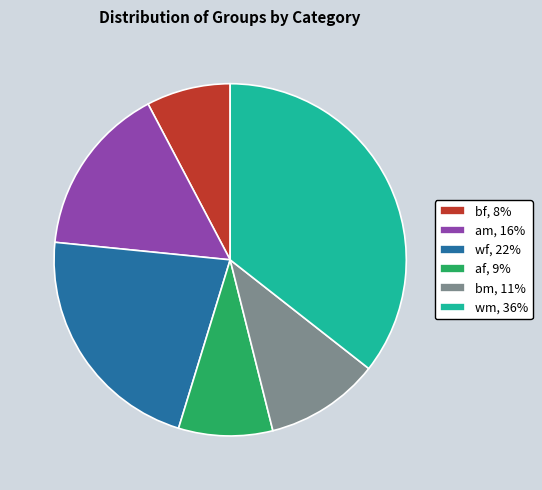

Combined, do bf, 8% and bm, 11% account for over 50%?

No